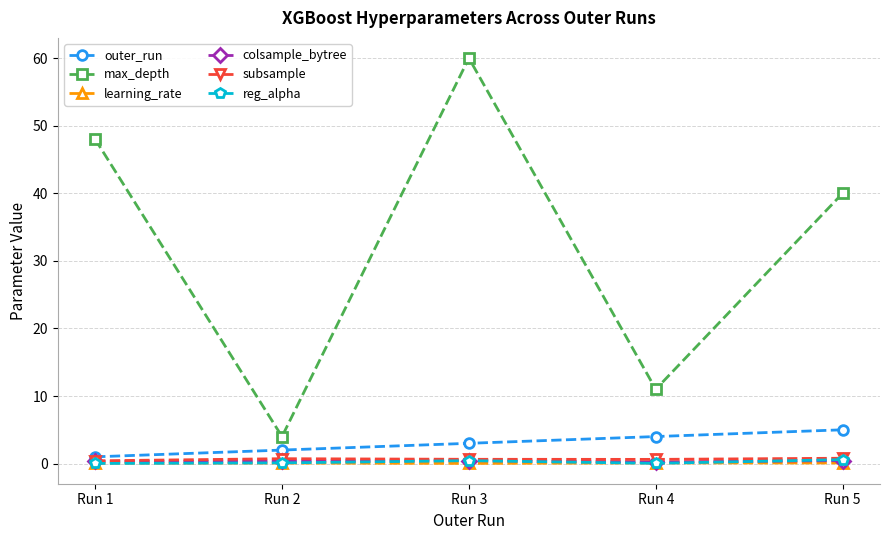

Which series has the largest total across all categories?

max_depth